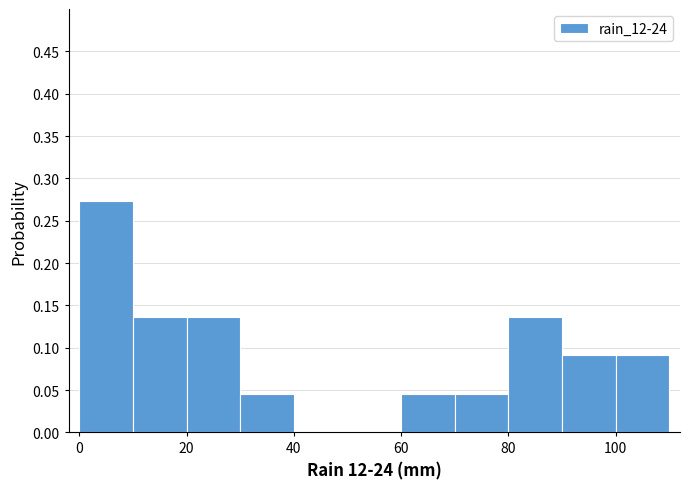

Reading left to right, list every bar in this chart as the range it spans on the x-axis followed by its height. The values are not printed on the chart, so give them approximately, as read against the axis.

0 to 10: 0.275
10 to 20: 0.135
20 to 30: 0.135
30 to 40: 0.045
40 to 50: 0
50 to 60: 0
60 to 70: 0.045
70 to 80: 0.045
80 to 90: 0.135
90 to 100: 0.090
100 to 110: 0.090